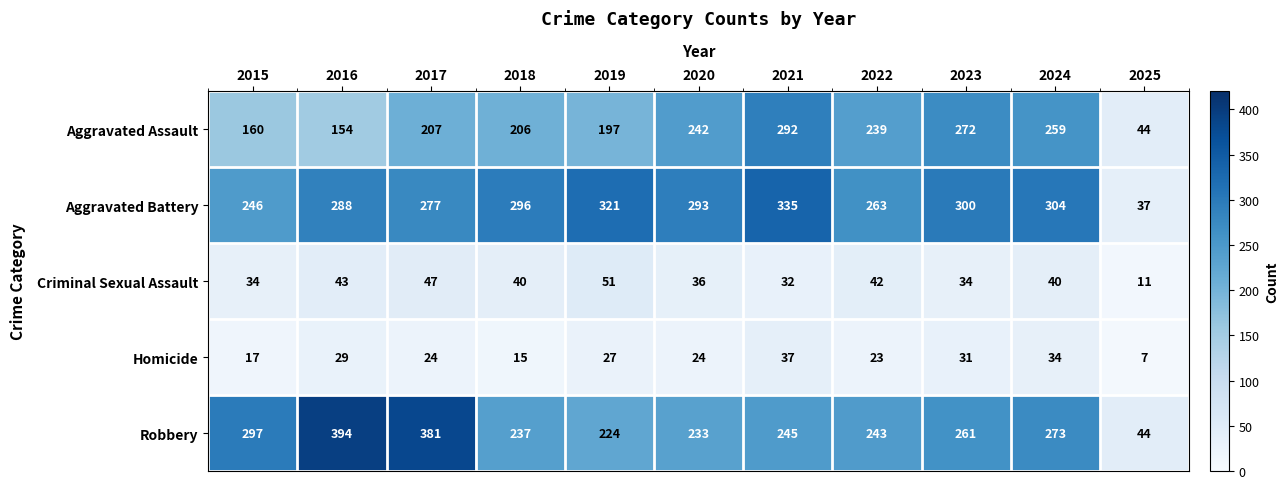

List the series in order of their peak value, highest first.

Robbery, Aggravated Battery, Aggravated Assault, Criminal Sexual Assault, Homicide